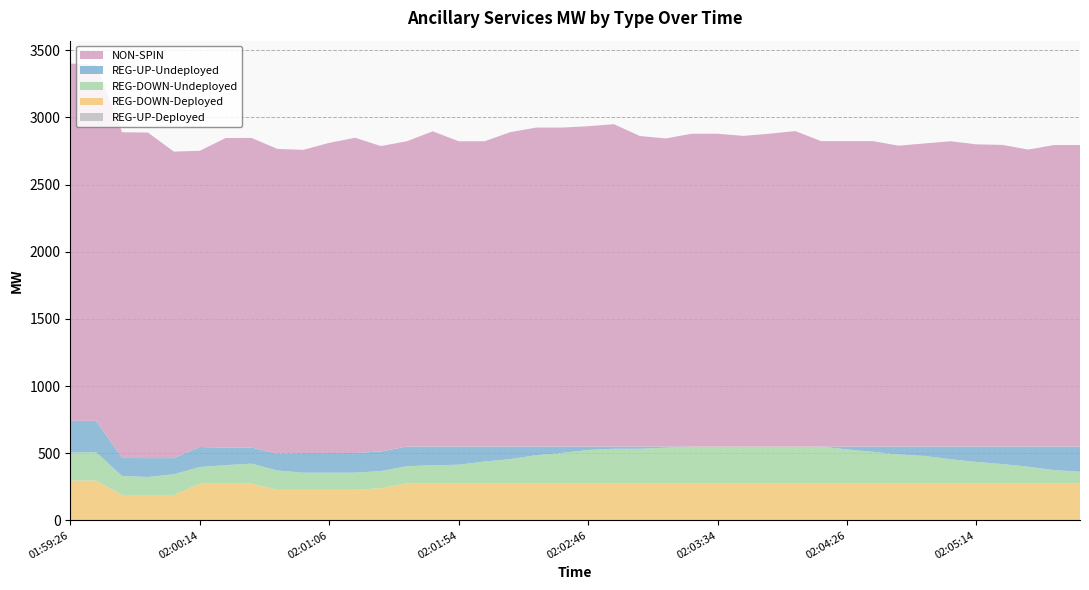

Reading right to left, list all the values displayed in this chart.

NON-SPIN: 2246	2246	2212	2247	2251	2274	2258	2241	2275	2275	2275	2350	2330	2314	2330	2330	2295	2313	2401	2386	2376	2376	2342	2274	2274	2348	2274	2274	2348	2310	2258	2270	2306	2306	2206	2283	2425	2425	2651	2661
REG-UP-Undeployed: 187	175	150	130	114	94	70	58	39	21	0	0	0	0	0	0	8	16	16	25	47	64	93	111	135	139	146	146	146	146	146	125	120	130	149	120	140	135	234	236
REG-DOWN-Undeployed: 87	99	124	144	160	180	204	216	235	253	274	274	274	274	274	274	266	258	258	249	227	210	181	163	139	135	128	128	128	128	128	144	149	138	124	154	134	141	211	209
REG-DOWN-Deployed: 275	275	275	275	275	275	275	275	275	275	275	275	275	275	275	275	275	275	275	275	275	275	275	275	275	275	275	239	227	227	227	227	273	273	273	189	189	189	296	296
REG-UP-Deployed: 0	0	0	0	0	0	0	0	0	0	0	0	0	0	0	0	0	0	0	0	0	0	0	0	0	0	0	0	0	0	0	0	0	0	0	0	0	0	0	0